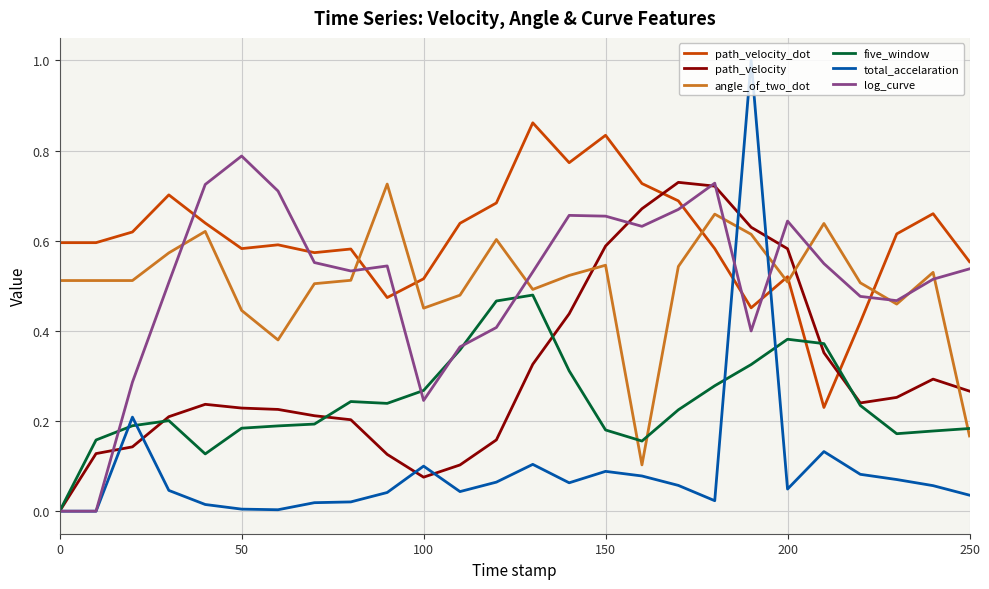

Which series has the widest spread of values?

total_accelaration